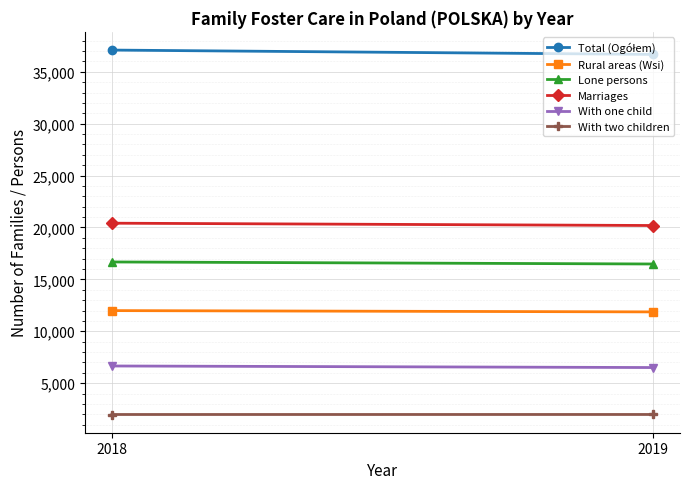

At which label is With one child closest to 6582?

2018